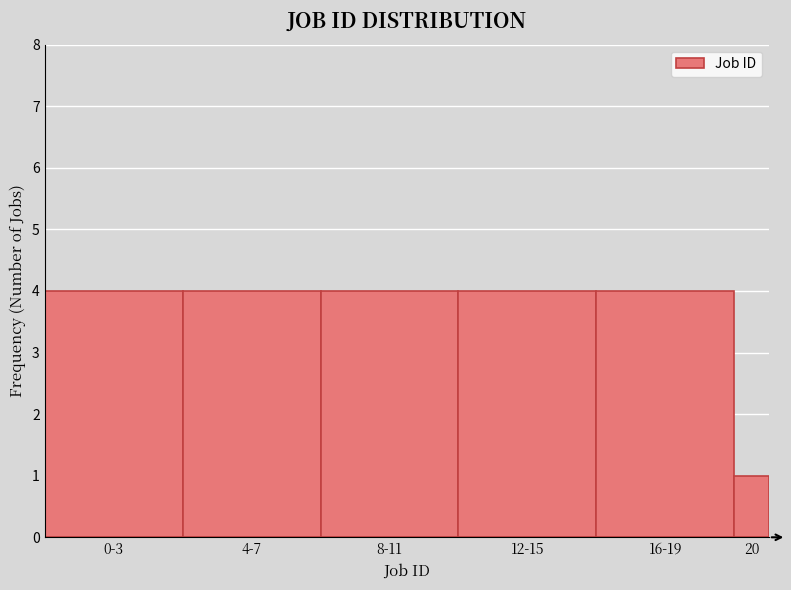

Reading left to right, what are all the values shown in this chart?

4	4	4	4	4	1